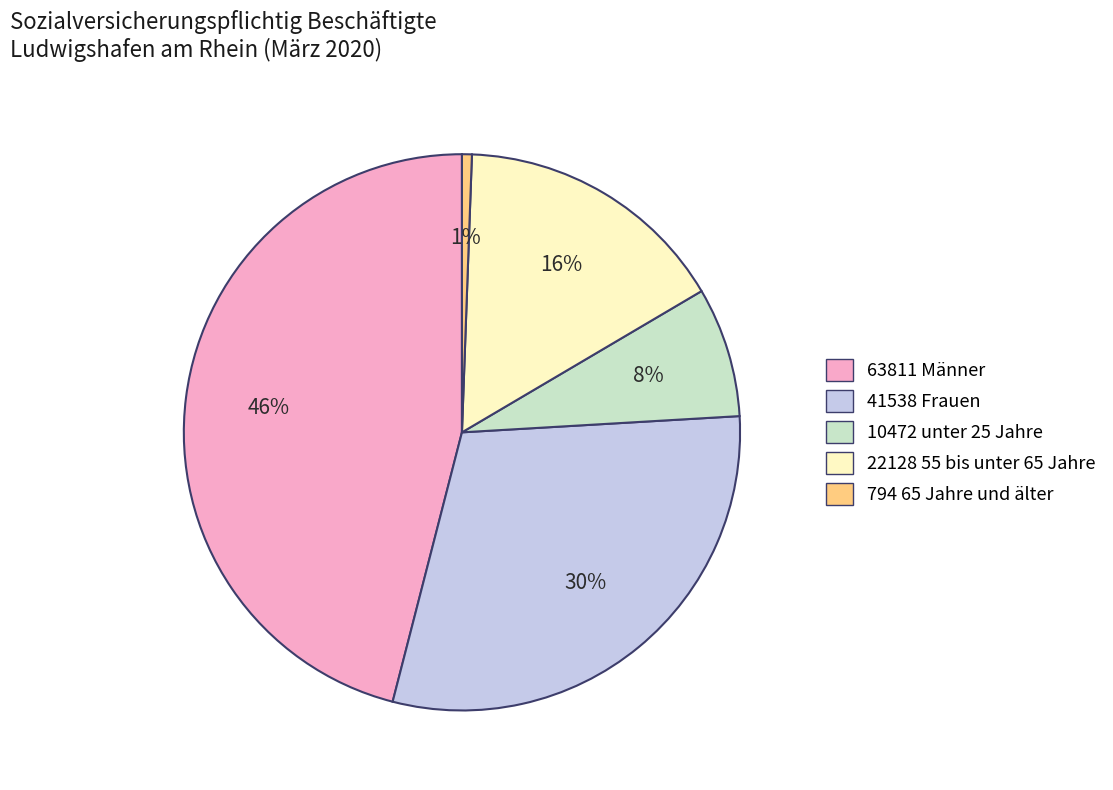

Is there a majority slice in this chart?

No